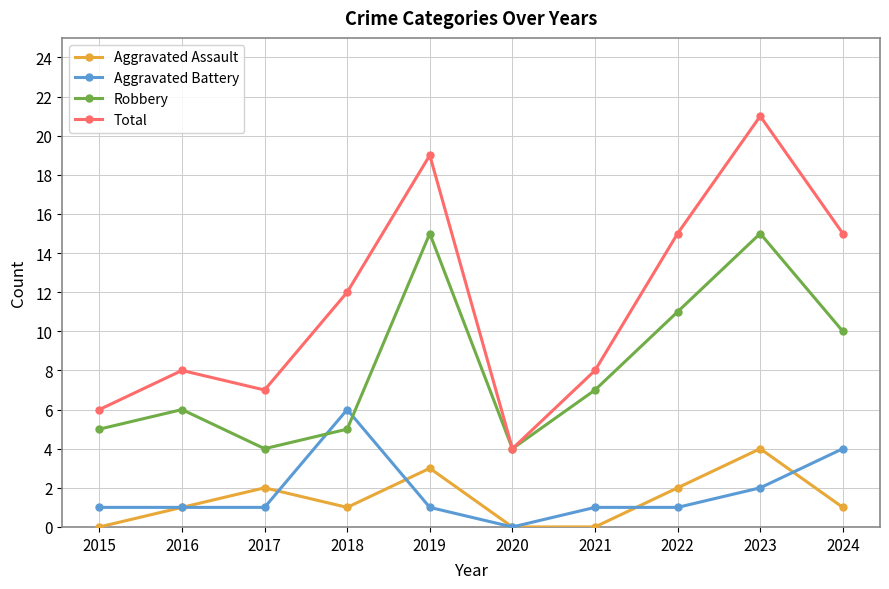

At which category is the sum across all series the highest?

2023